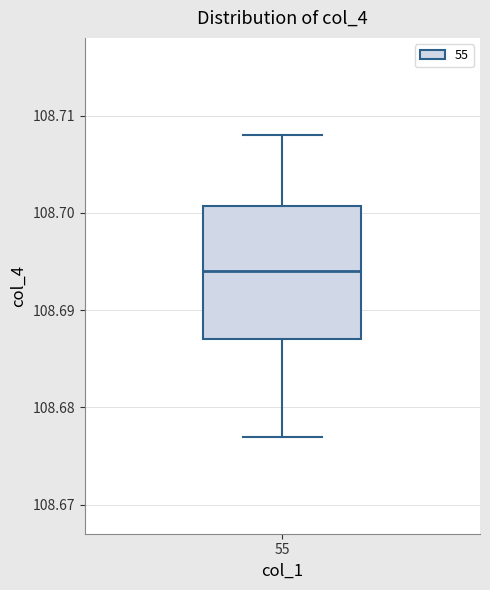

Where is the lower edge of the box at x = 55 on the y-axis? The values are not printed on the chart, so give them approximately, as read against the axis.

108.687